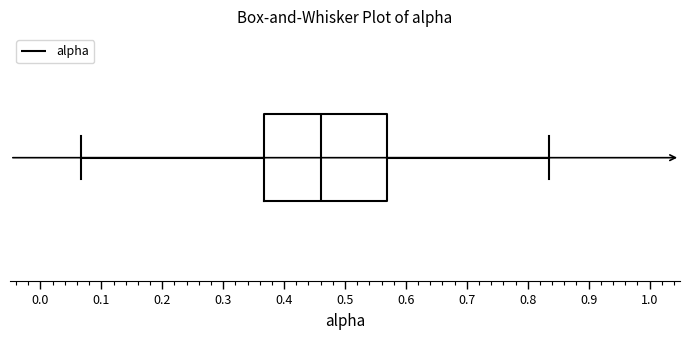

Read this box plot against the x-axis: the position of the median line, the range covered by the box, and the ends of both whiskers. The values are not printed on the chart, so give them approximately, as read against the axis.

median 0.46, box 0.37 to 0.57, whiskers 0.07 to 0.84